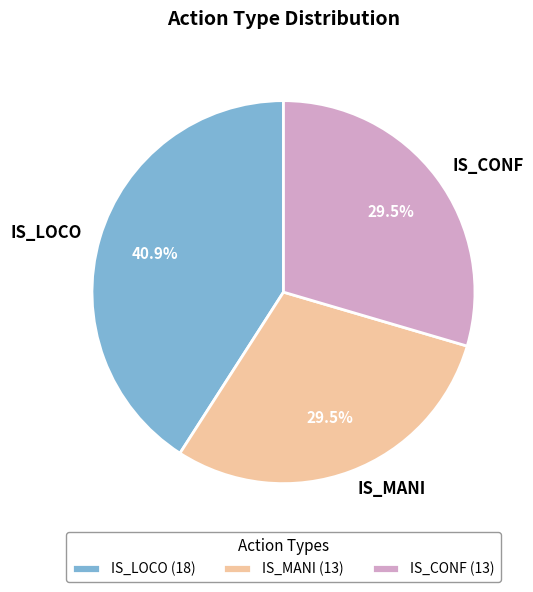

What is the ratio of the value at IS_LOCO to the value at IS_MANI?

1.4